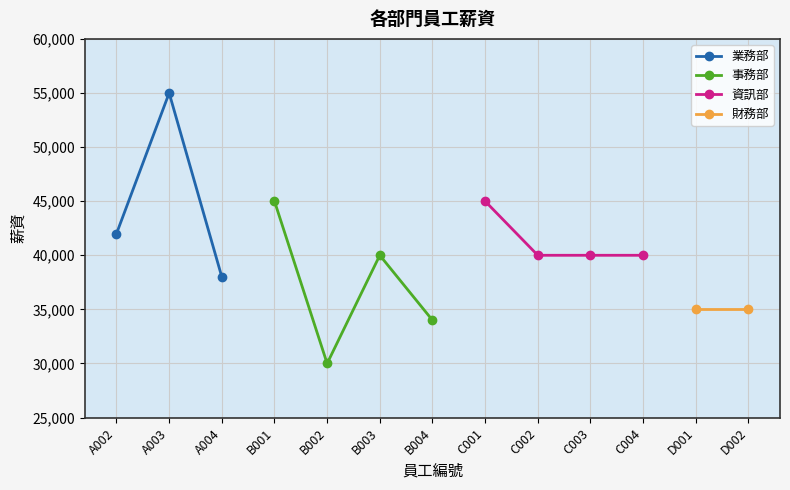

List the labels in order of 事務部 value, largest first.

B001, B003, B004, B002